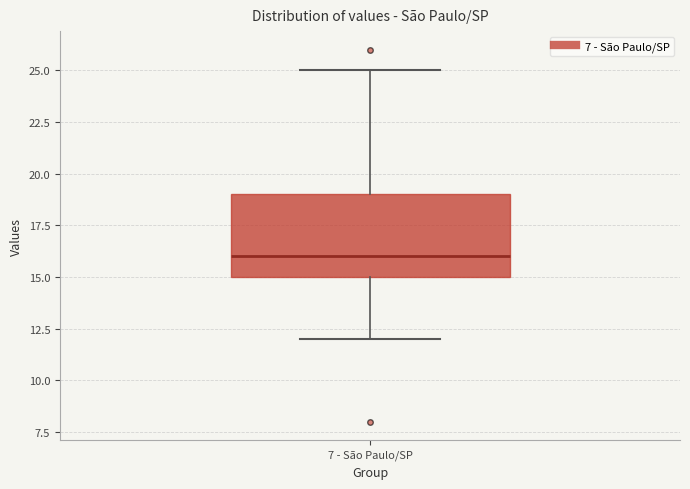

Transcribe this box plot: give where the median line is, the range the box spans, and where the two whiskers end, as read against the y-axis. The values are not printed on the chart, so give them approximately, as read against the axis.

median 16, box 15 to 19, whiskers 12 to 25